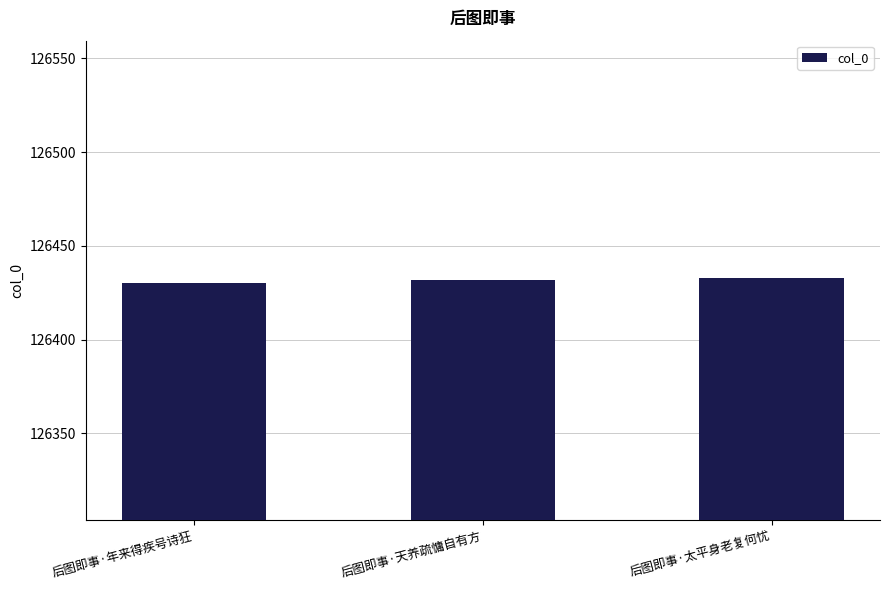

What is the minimum value shown in the chart?

126430